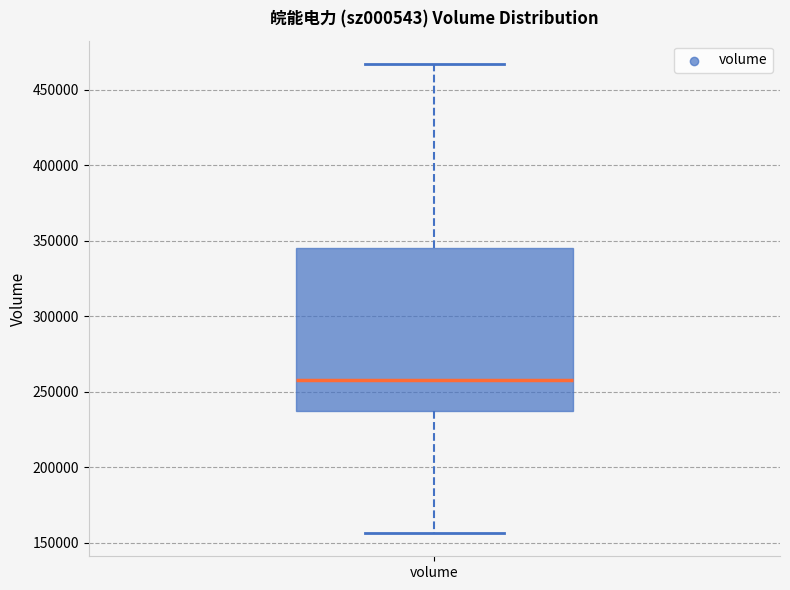

Read this box plot against the y-axis: the position of the median line, the range covered by the box, and the ends of both whiskers. The values are not printed on the chart, so give them approximately, as read against the axis.

median 260000, box 235000 to 345000, whiskers 155000 to 465000